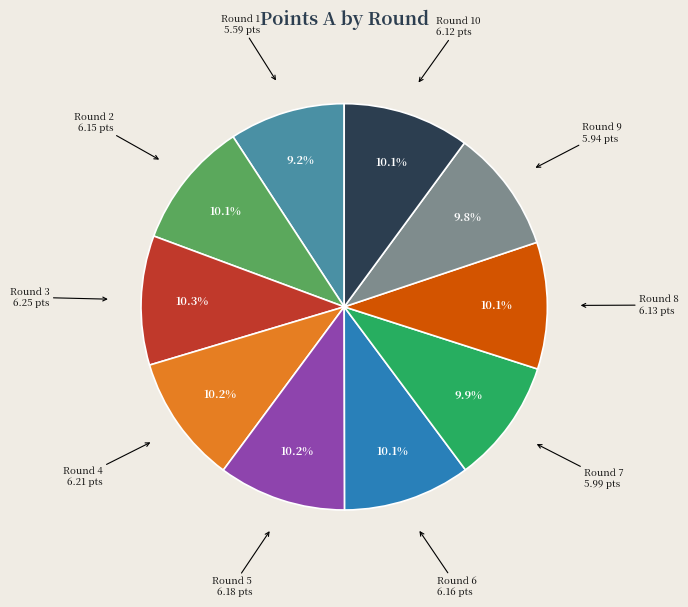

Does any single category account for the majority?

No